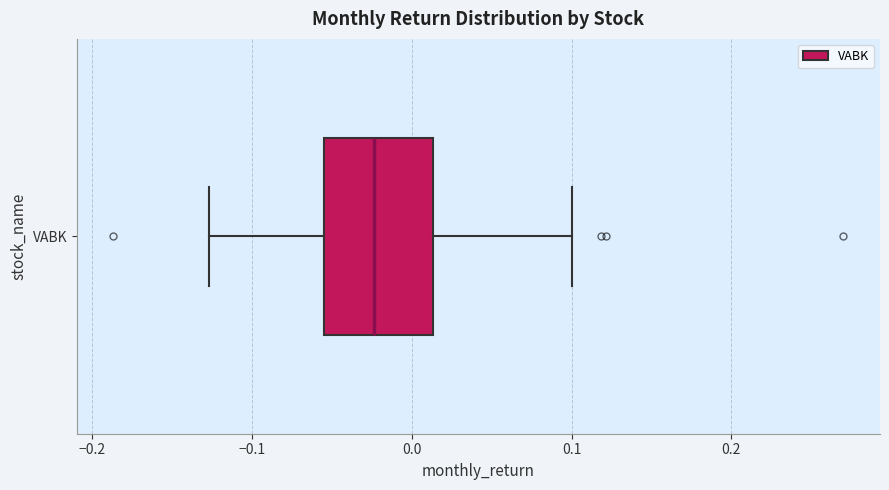

Where is the right edge of the box for VABK on the x-axis? The values are not printed on the chart, so give them approximately, as read against the axis.

0.01